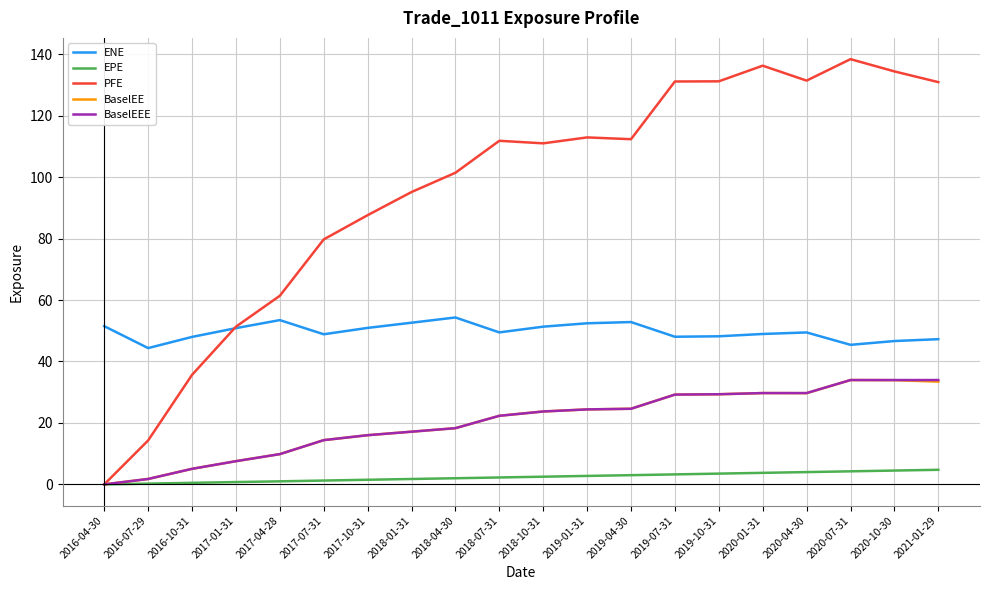

The PFE series shows 61.4 at 2017-04-28. True or false?

True